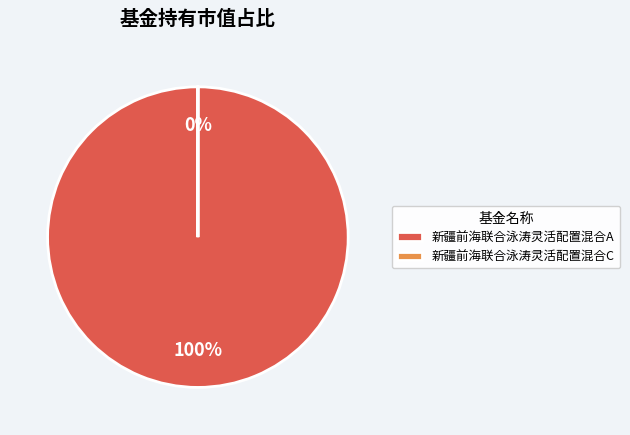

Combined, do 新疆前海联合泳涛灵活配置混合C and 新疆前海联合泳涛灵活配置混合A account for over 50%?

Yes